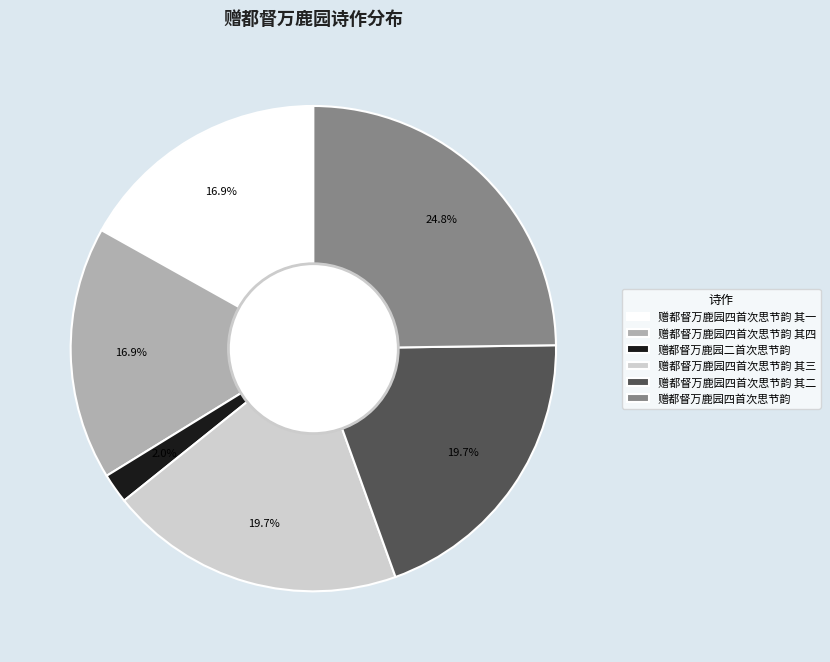

Does 赠都督万鹿园二首次思节韵 represent more than half of the total?

No